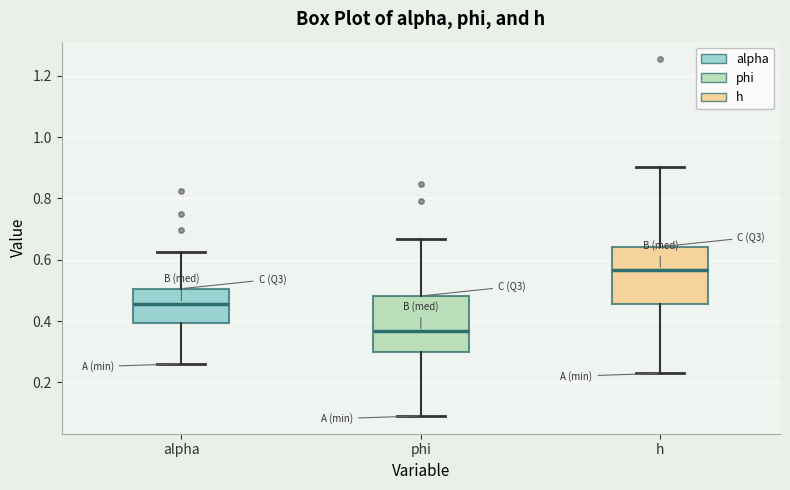

Reading left to right, transcribe this box plot: for each box, give where its median line is, the range the box spans, and where its two whiskers end, as read against the y-axis. The values are not printed on the chart, so give them approximately, as read against the axis.

alpha: median 0.46, box 0.40 to 0.50, whiskers 0.26 to 0.62
phi: median 0.36, box 0.30 to 0.48, whiskers 0.10 to 0.66
h: median 0.56, box 0.46 to 0.64, whiskers 0.22 to 0.90